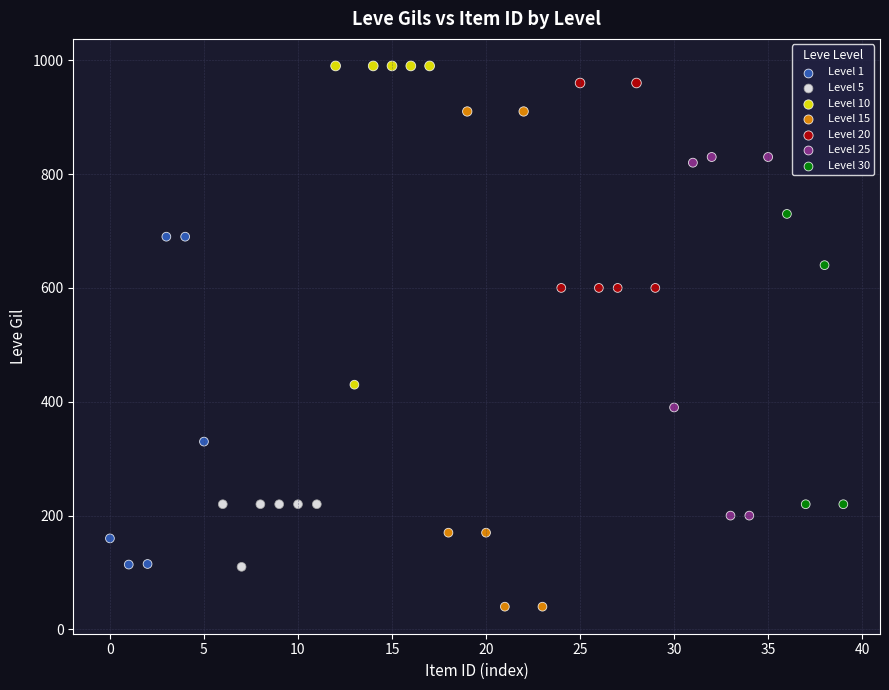

Which series has the widest spread of Y values?

Level 15